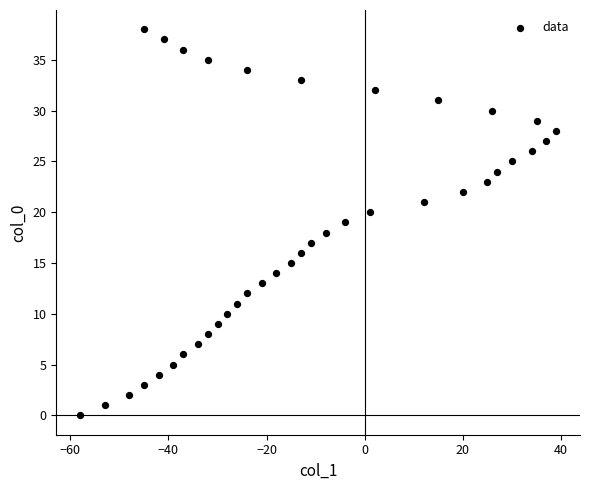

What is the range of X values (max minus min)?

97